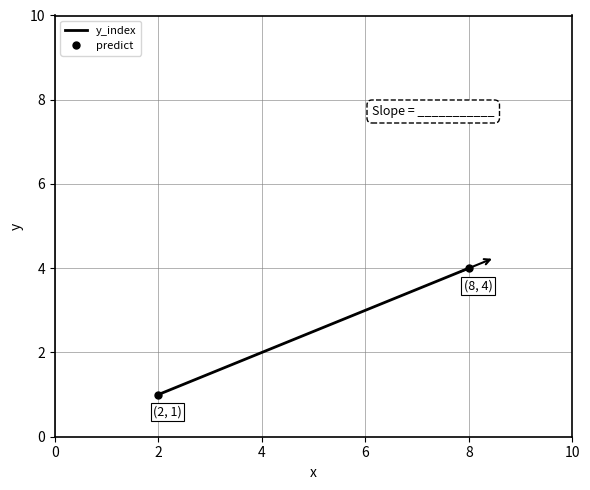

What is the difference between the maximum and minimum values?

3